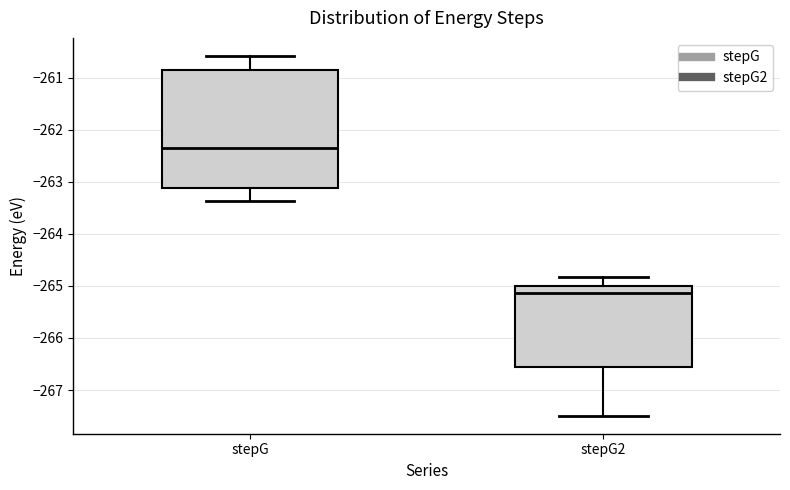

Which box has the lowest median line?

stepG2